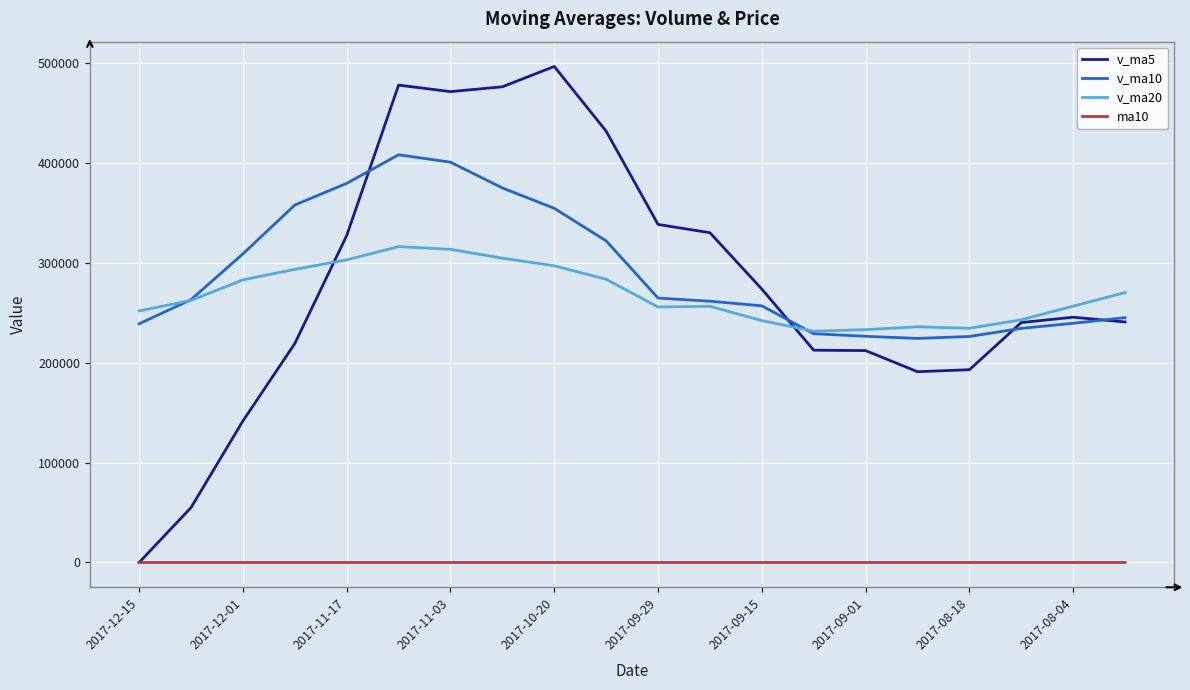

Which series has the widest spread of values?

v_ma5